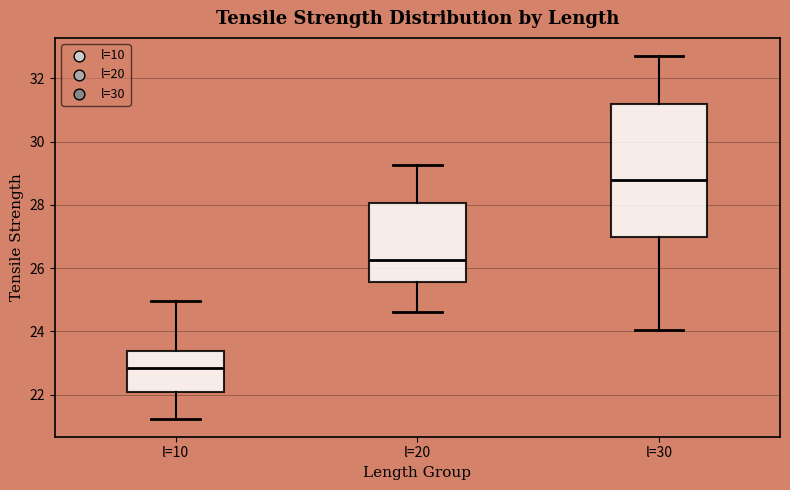

Reading left to right, transcribe this box plot: for each box, give where its median line is, the range the box spans, and where its two whiskers end, as read against the y-axis. The values are not printed on the chart, so give them approximately, as read against the axis.

l=10: median 22.8, box 22.0 to 23.4, whiskers 21.2 to 25.0
l=20: median 26.2, box 25.6 to 28.0, whiskers 24.6 to 29.2
l=30: median 28.8, box 27.0 to 31.2, whiskers 24.0 to 32.8